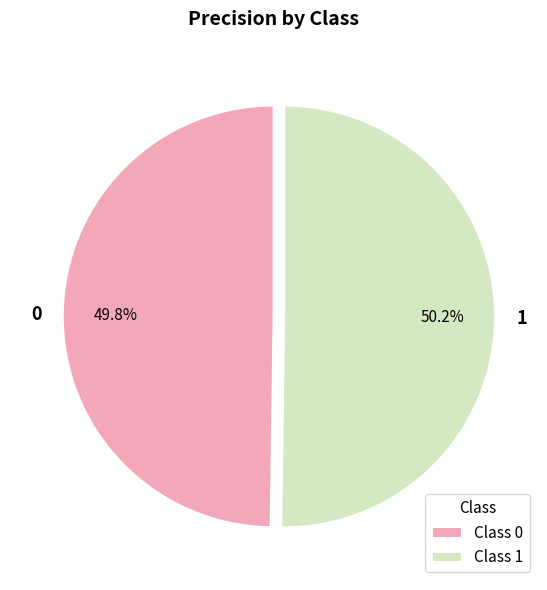

The 1 slice represents 36% of the pie. True or false?

False